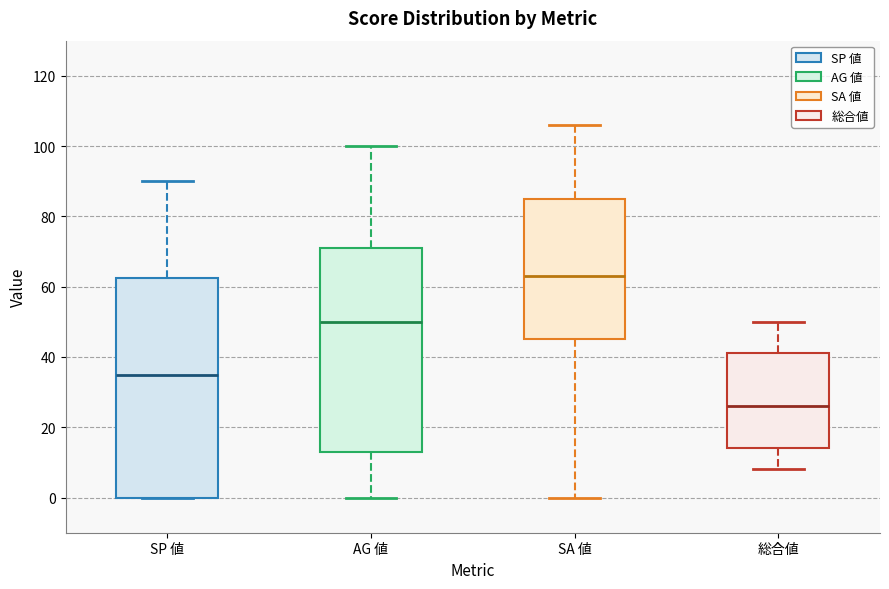

Reading left to right, transcribe this box plot: for each box, give where its median line is, the range the box spans, and where its two whiskers end, as read against the y-axis. The values are not printed on the chart, so give them approximately, as read against the axis.

SP 値: median 36, box 0 to 62, whiskers 0 to 90
AG 値: median 50, box 14 to 72, whiskers 0 to 100
SA 値: median 64, box 46 to 86, whiskers 0 to 106
総合値: median 26, box 14 to 42, whiskers 8 to 50